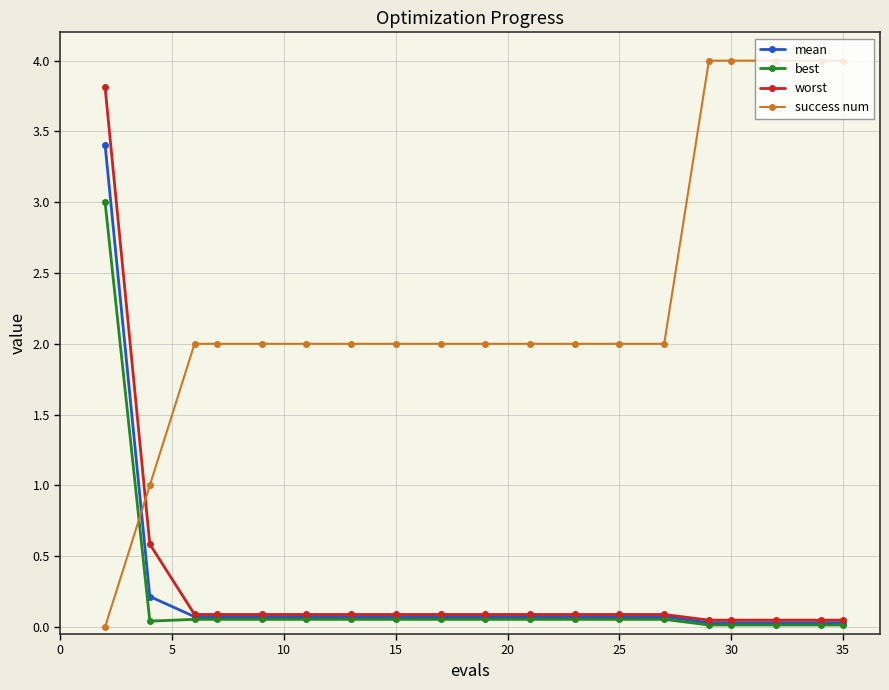

Rank the series by their maximum value, from lowest to highest.

best, mean, worst, success num